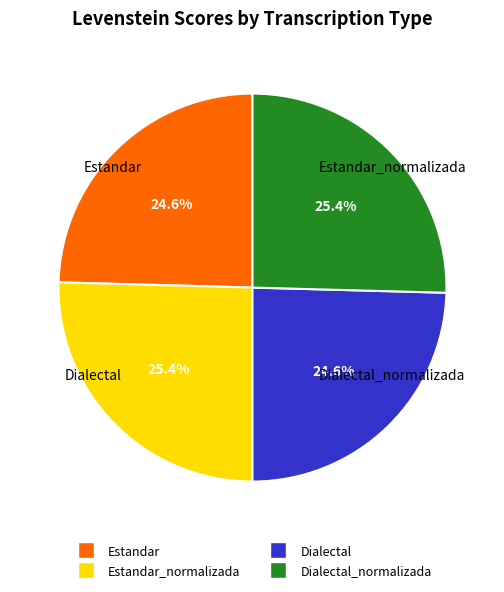

How many segments does this pie chart have?

4